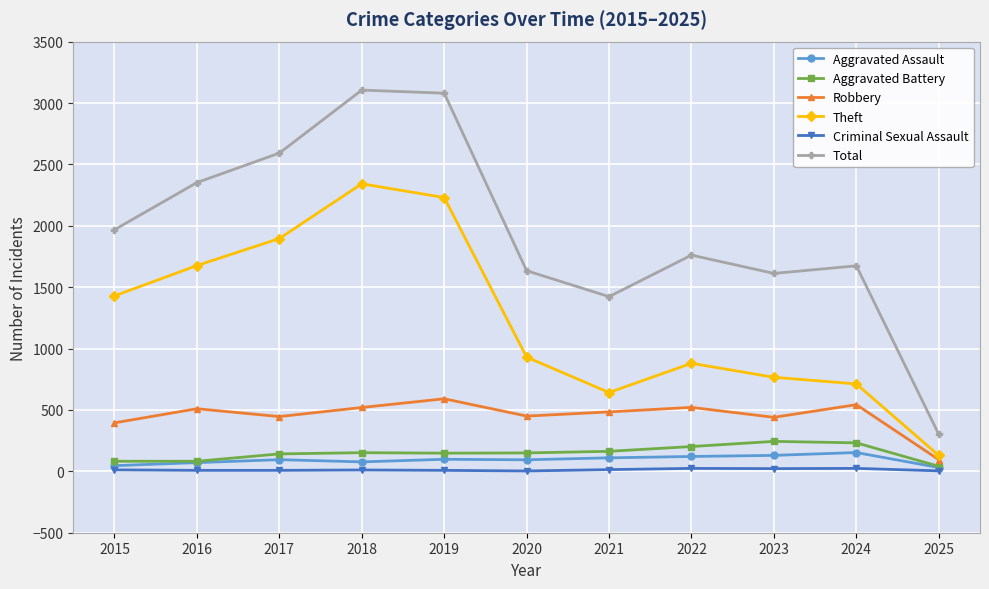

How many lines are shown in the chart?

6